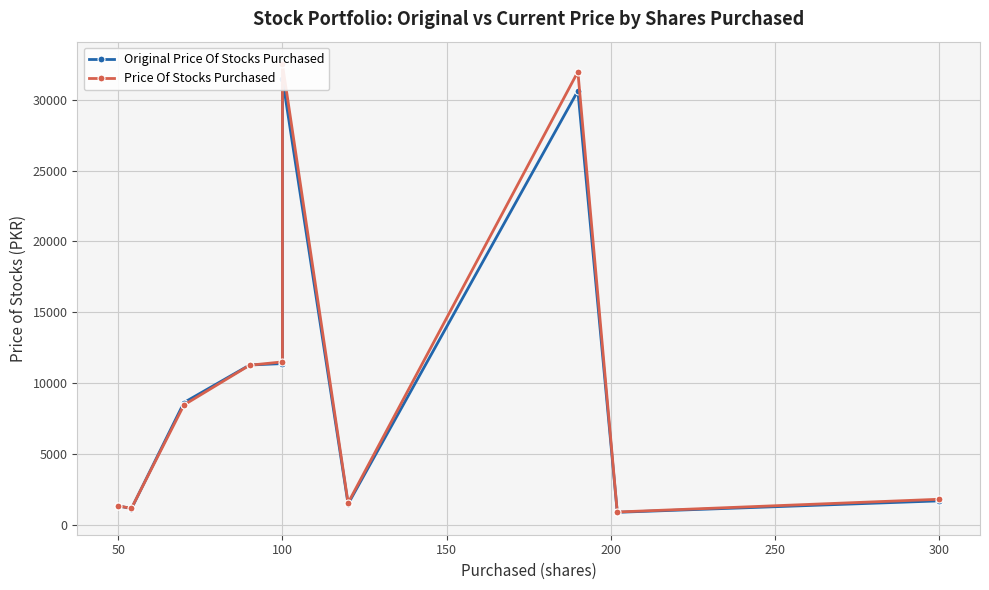

What is the total value across all series at 50?

2330.1